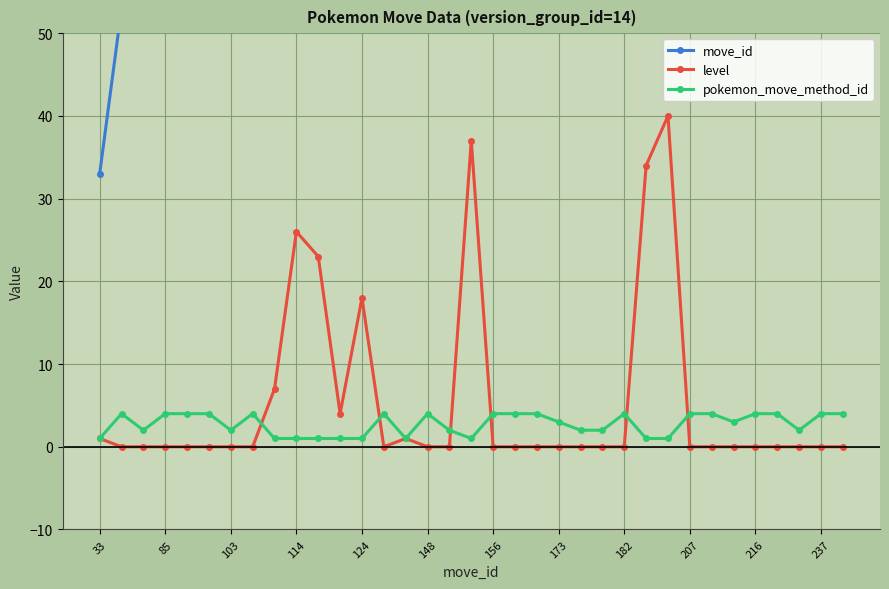

What are all the series names shown in the legend?

move_id, level, pokemon_move_method_id